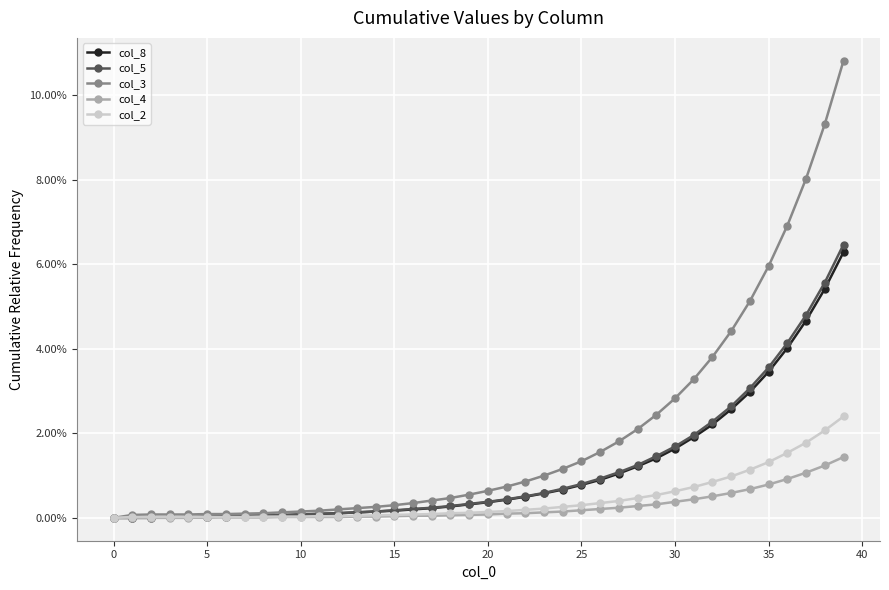

What is the highest value of the col_4 series?

1.4